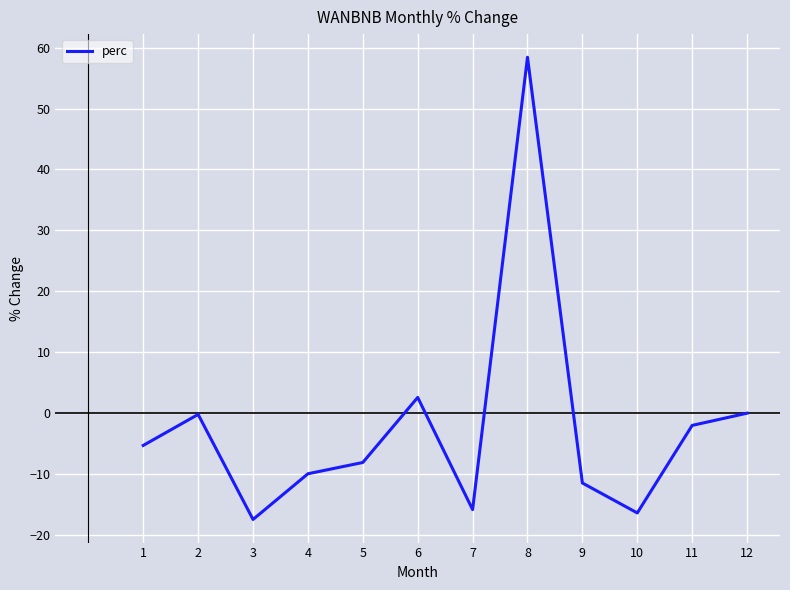

What is the difference between the maximum and minimum values?

75.9